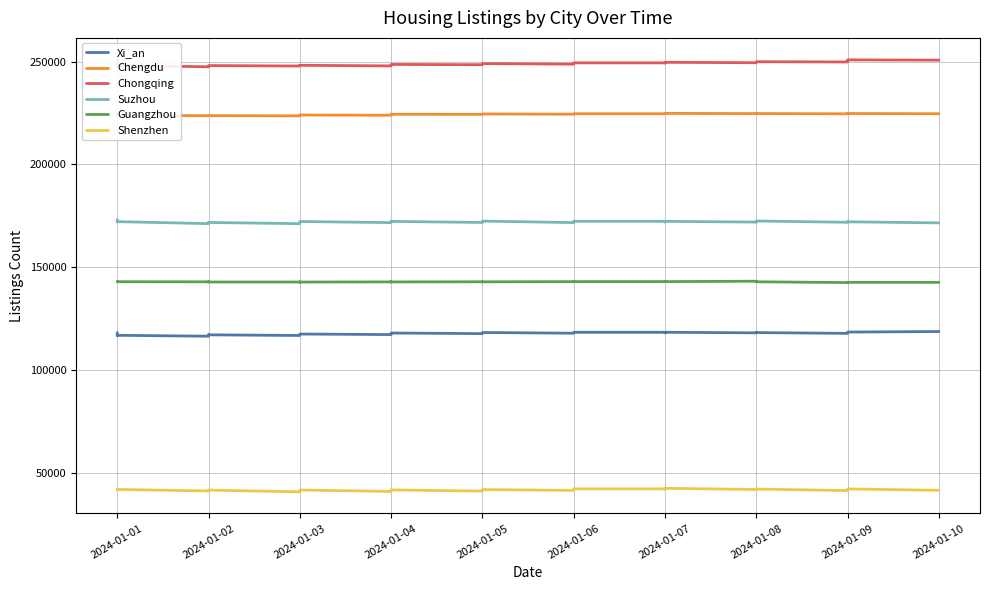

Count the number of data series in this chart.

6